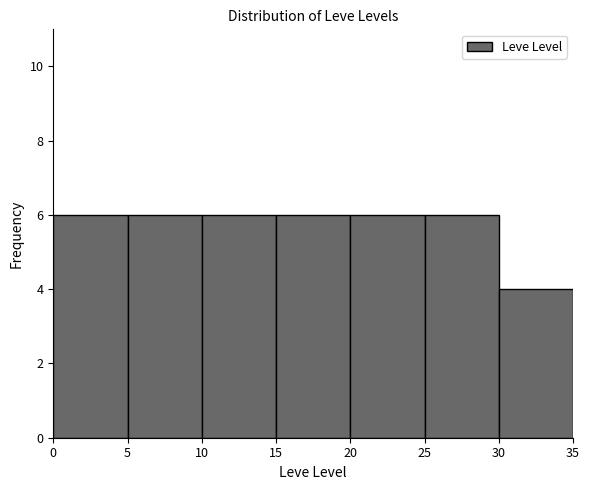

Reading left to right, list every bar in this chart as the range it spans on the x-axis followed by its height. The values are not printed on the chart, so give them approximately, as read against the axis.

0 to 5: 6
5 to 10: 6
10 to 15: 6
15 to 20: 6
20 to 25: 6
25 to 30: 6
30 to 35: 4